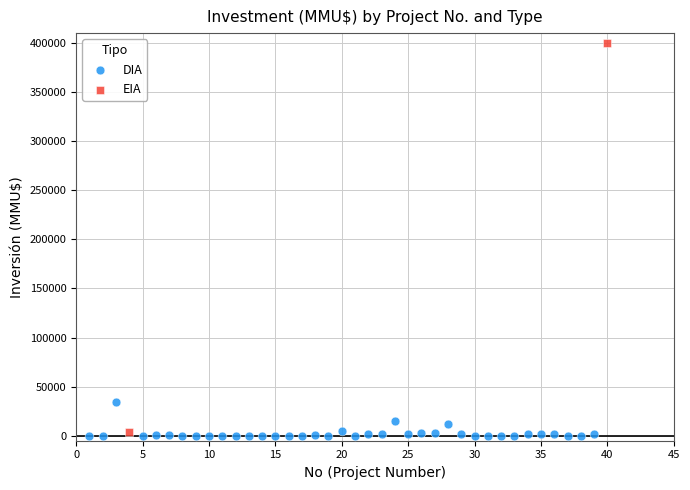

What are all the series names shown in the legend?

DIA, EIA